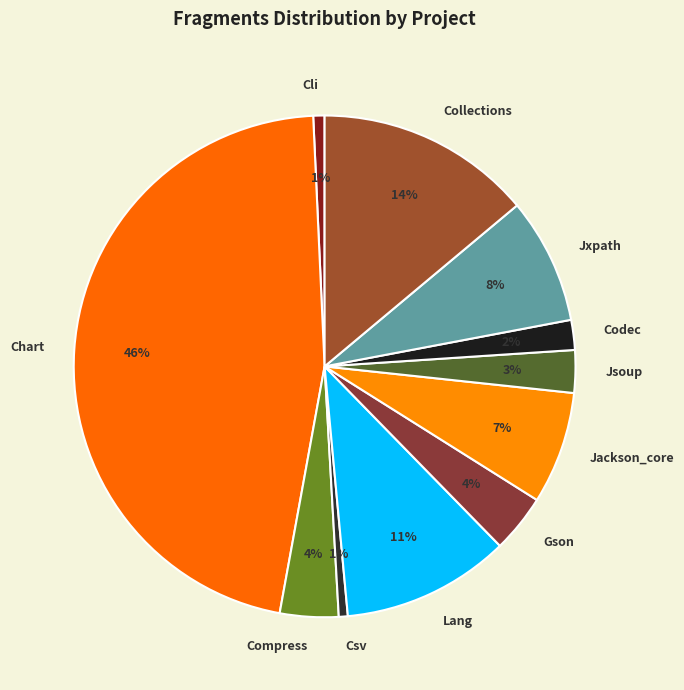

To the nearest percent, what percentage of the pie is Collections?

14%